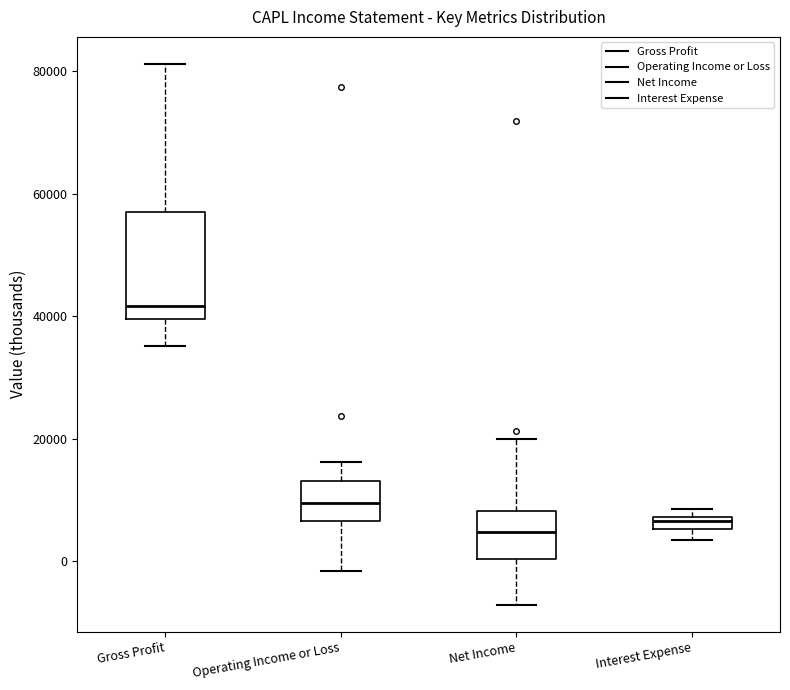

Which box is the tallest, from its lower edge to its upper edge?

Gross Profit